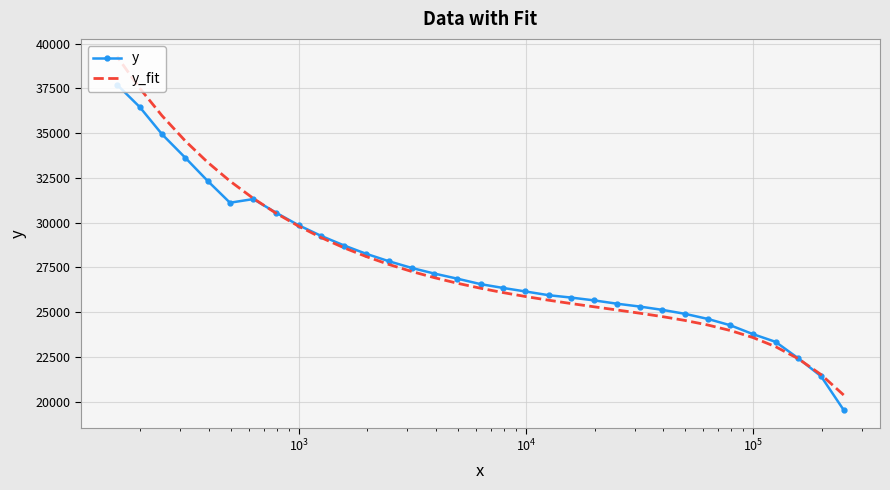

What is the difference between the maximum and minimum values in the y series?

18172.9